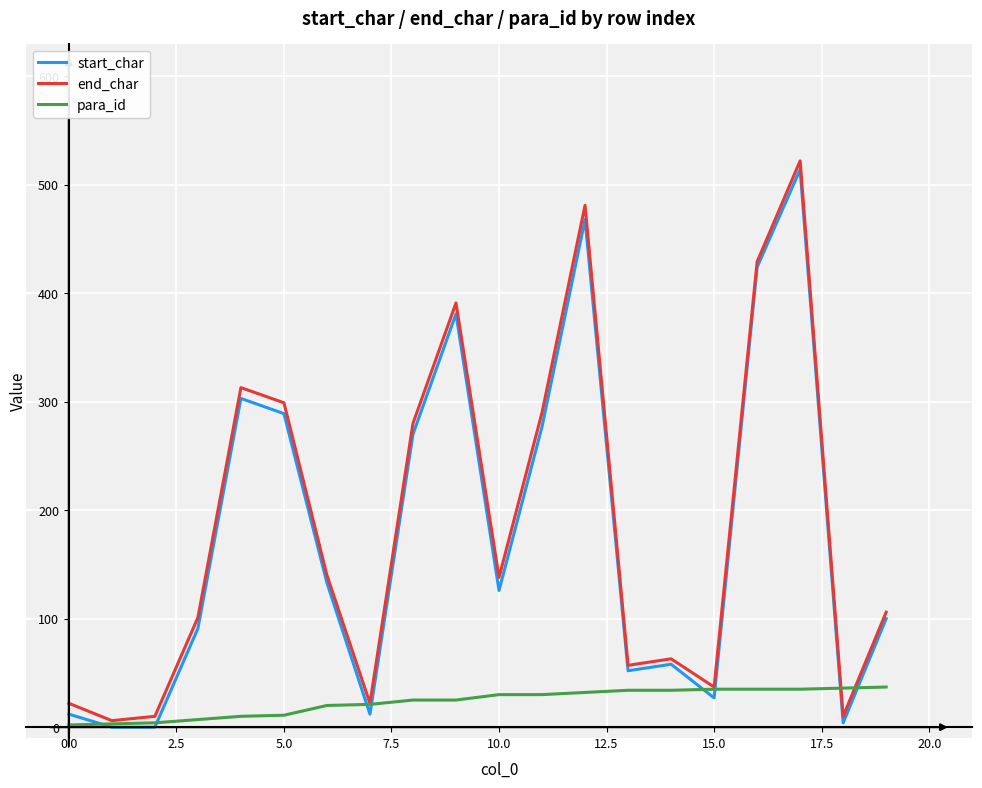

In end_char, how many points are higher than both neighbors (excluding endpoints)?

5